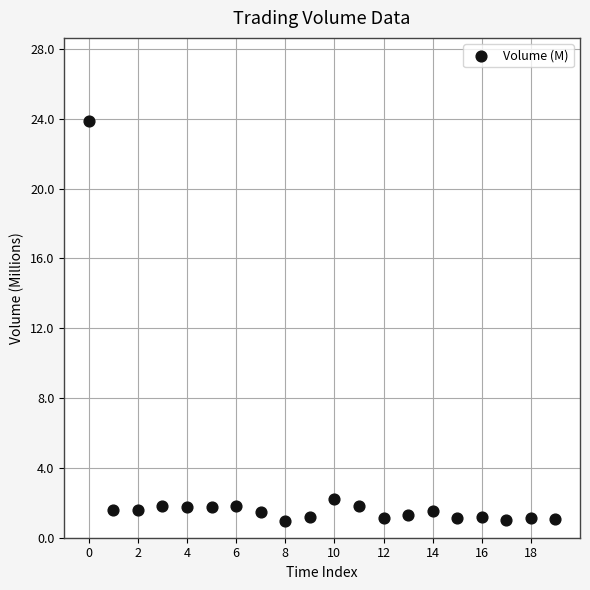

What Y value in the scatter plot is closest to 12?

2.2